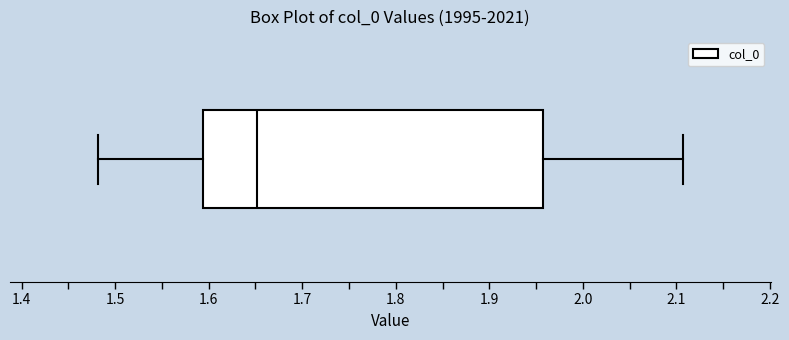

Transcribe this box plot: give where the median line is, the range the box spans, and where the two whiskers end, as read against the x-axis. The values are not printed on the chart, so give them approximately, as read against the axis.

median 1.65, box 1.59 to 1.96, whiskers 1.48 to 2.11